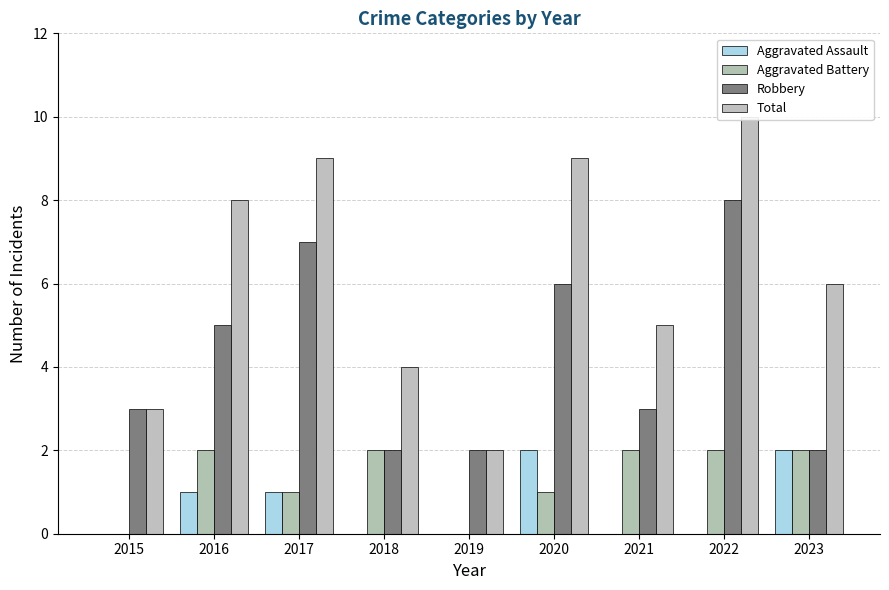

Count the number of categories in the chart.

9